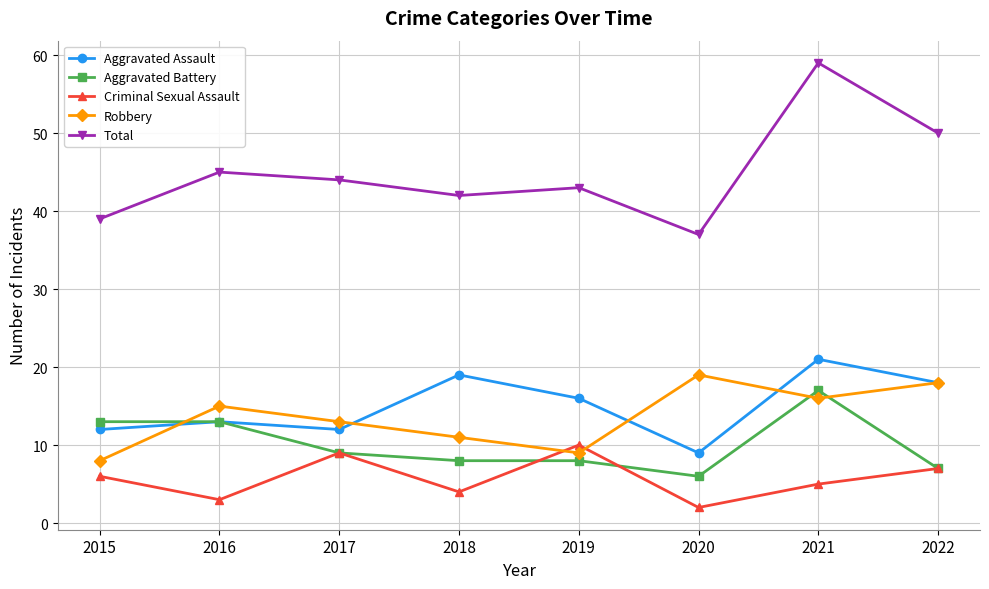

At which category is the sum across all series the highest?

2021